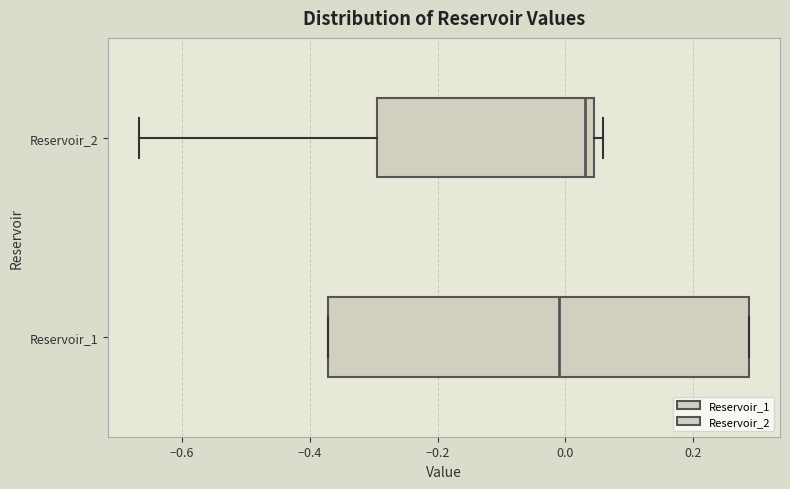

Reading bottom to top, transcribe this box plot: for each box, give where its median line is, the range the box spans, and where its two whiskers end, as read against the x-axis. The values are not printed on the chart, so give them approximately, as read against the axis.

Reservoir_1: median -0.02, box -0.38 to 0.28, whiskers -0.38 to 0.28
Reservoir_2: median 0.04 (just left of the box's right edge), box -0.30 to 0.04, whiskers -0.66 to 0.06